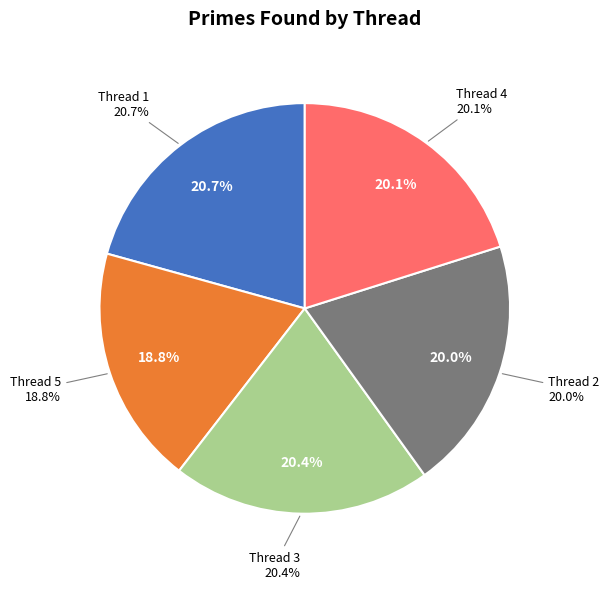

What percentage do Thread 5 and Thread 3 together represent?

39.2%